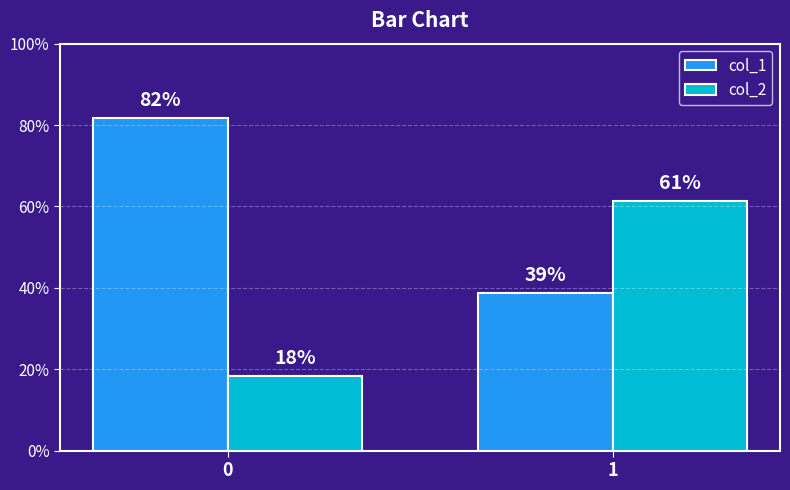

At 0, list the series in order from smallest to largest.

col_2, col_1